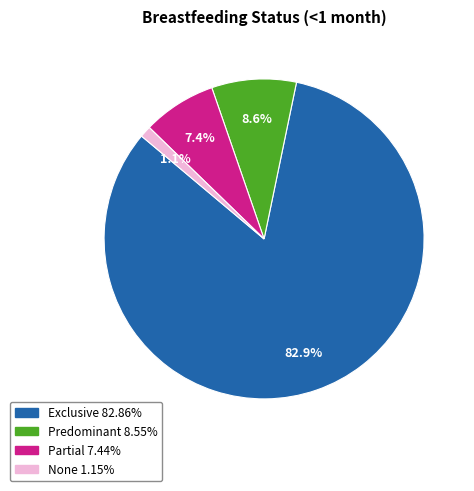

Which has a higher value, Predominant or None?

Predominant